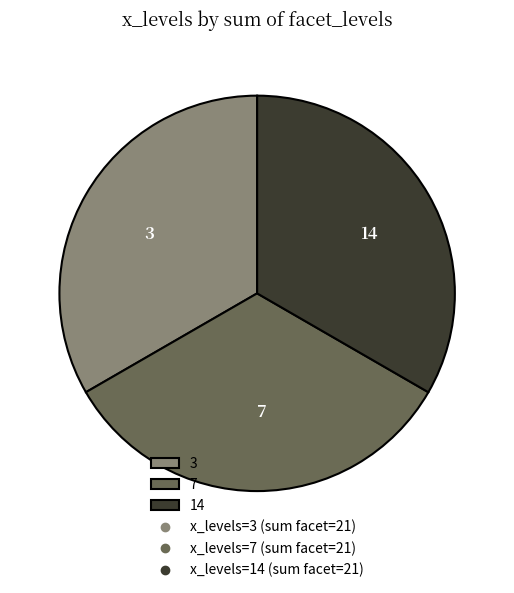

The 7 slice represents 25% of the pie. True or false?

False